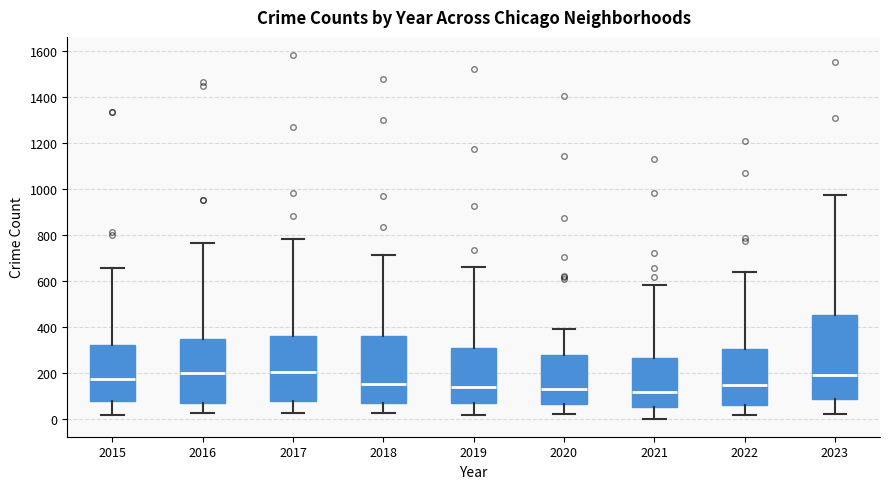

Reading left to right, read every box against the y-axis: the position of its median line, the range the box covers, and the ends of its whiskers. The values are not printed on the chart, so give them approximately, as read against the axis.

2015: median 180, box 80 to 320, whiskers 20 to 660
2016: median 200, box 80 to 360, whiskers 20 to 760
2017: median 200, box 80 to 360, whiskers 20 to 780
2018: median 160, box 80 to 360, whiskers 20 to 720
2019: median 140, box 60 to 320, whiskers 20 to 660
2020: median 140, box 60 to 280, whiskers 20 to 400
2021: median 120, box 60 to 260, whiskers 0 to 580
2022: median 160, box 60 to 300, whiskers 20 to 640
2023: median 200, box 80 to 460, whiskers 20 to 980